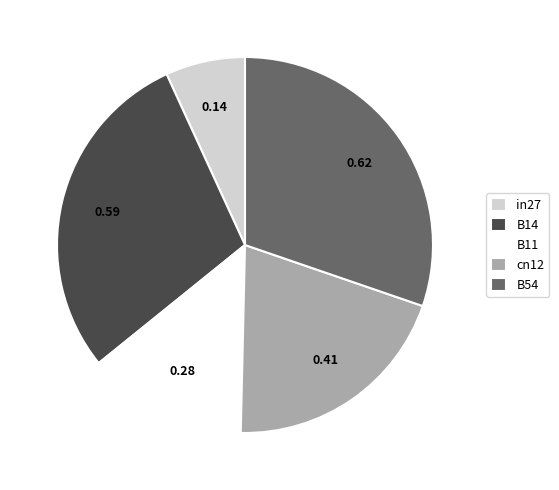

Rank the categories by value from lowest to highest.

in27, B11, cn12, B14, B54